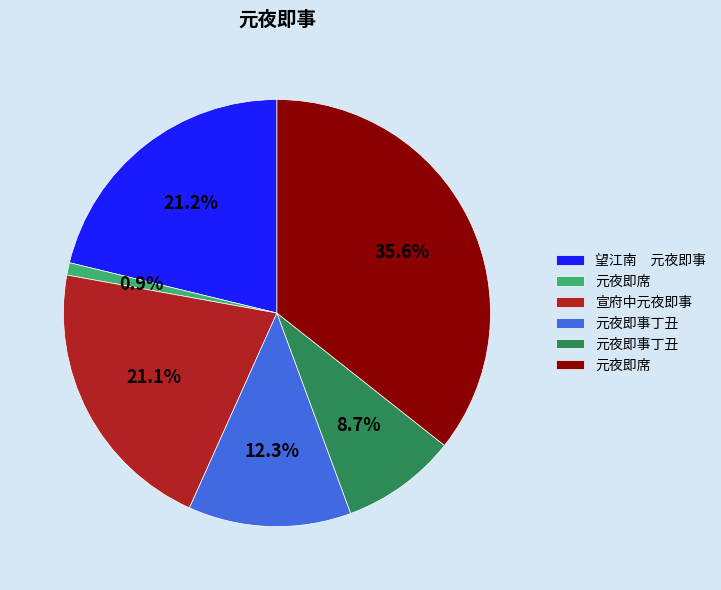

Is there a majority slice in this chart?

No